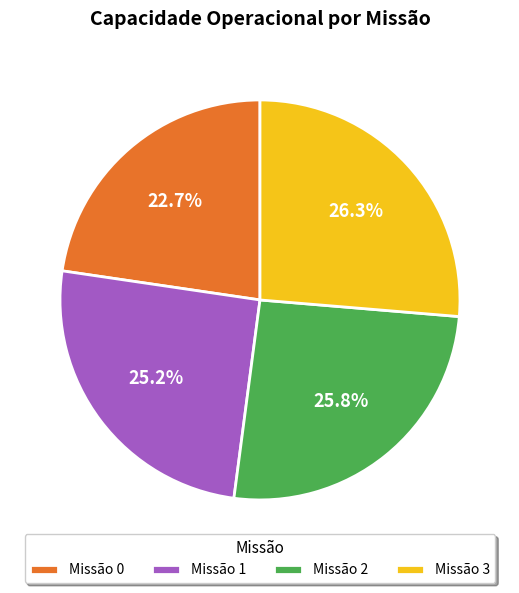

Which category has the biggest portion of the pie?

Missão 3